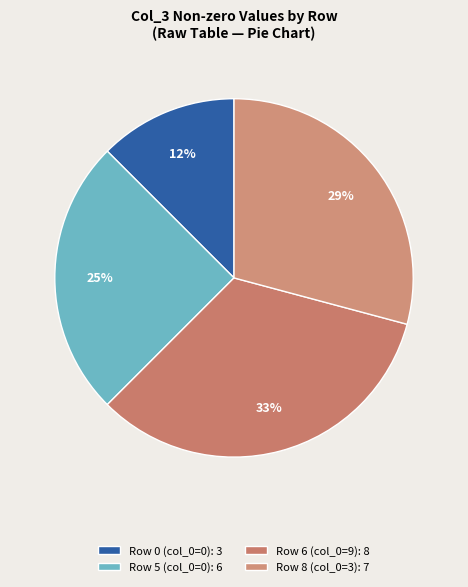

To the nearest percent, what is the average slice percentage?

25%